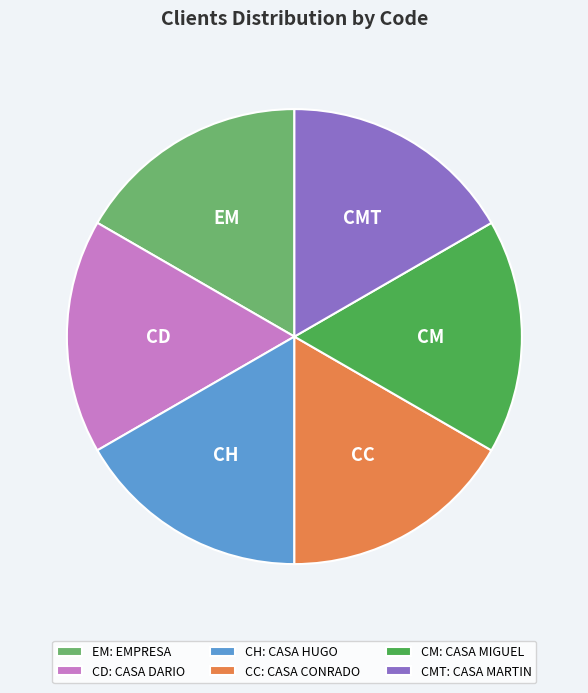

Approximately how many times larger is the value at CC: CASA CONRADO compared to CM: CASA MIGUEL?

1.0